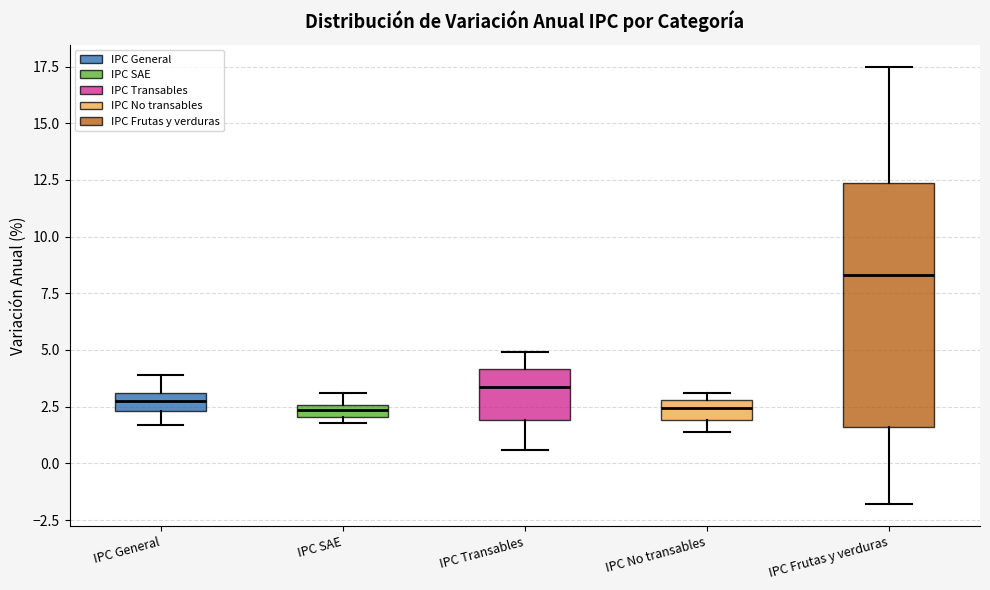

Which box is the tallest, from its lower edge to its upper edge?

IPC Frutas y verduras